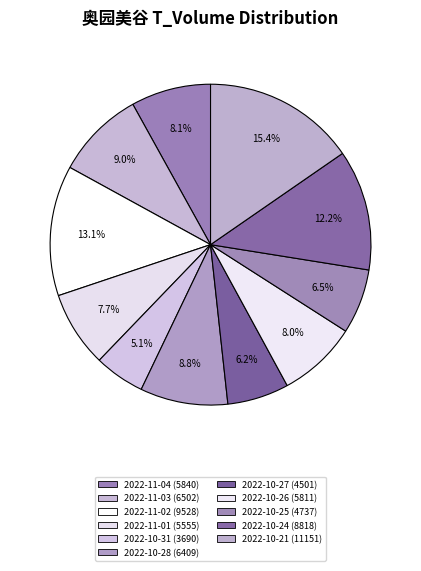

How many segments does this pie chart have?

11